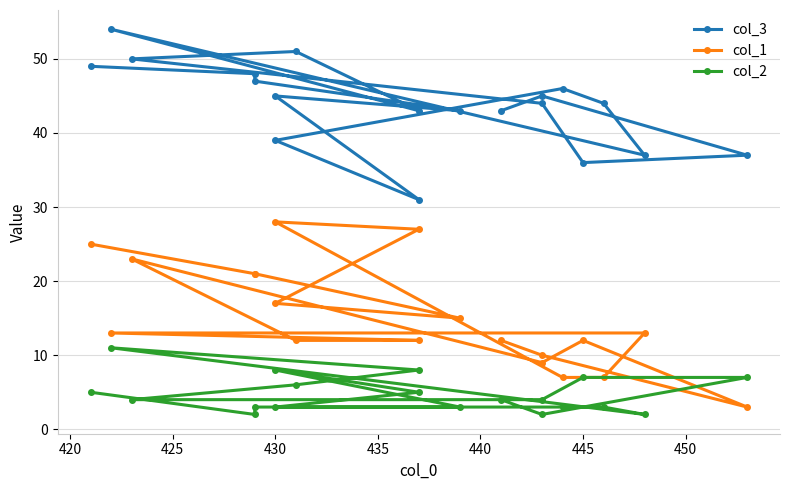

Which series has the largest range (max minus min)?

col_1